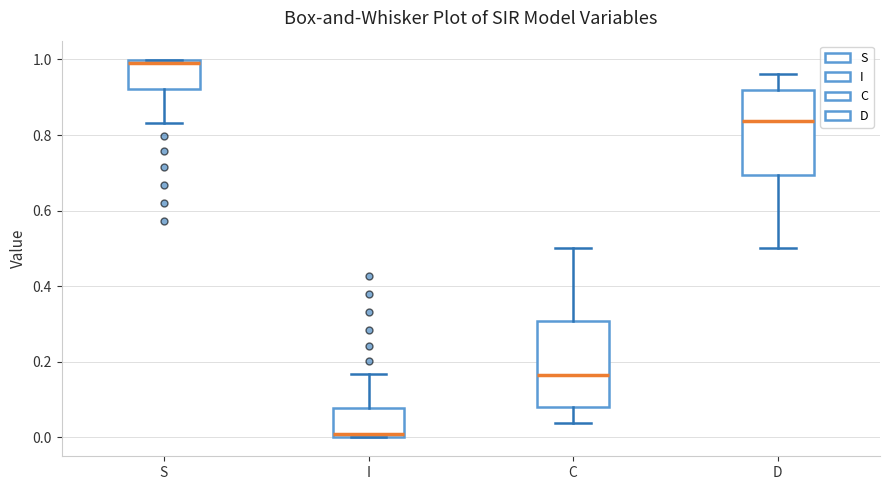

Which box's median line is the highest?

S